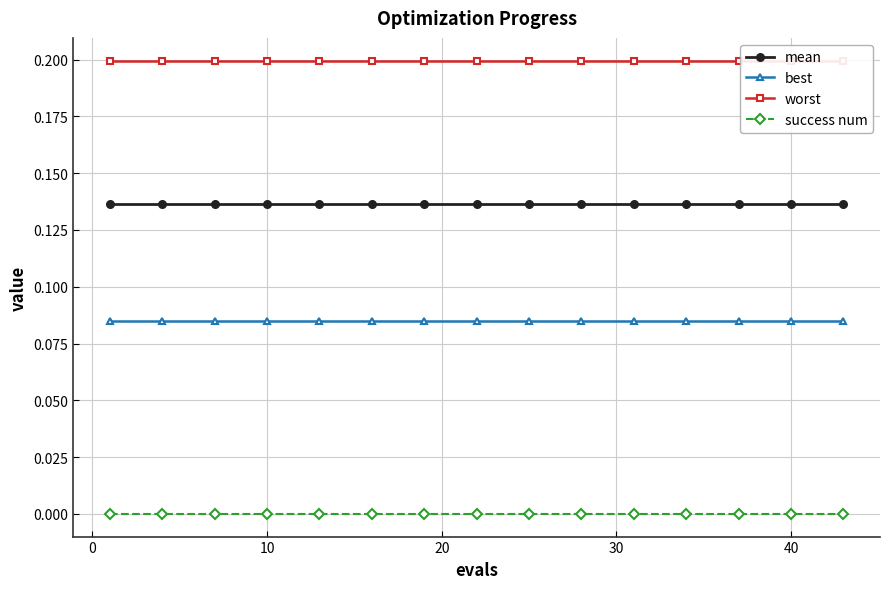

True or false: success num and mean cross at least once.

False